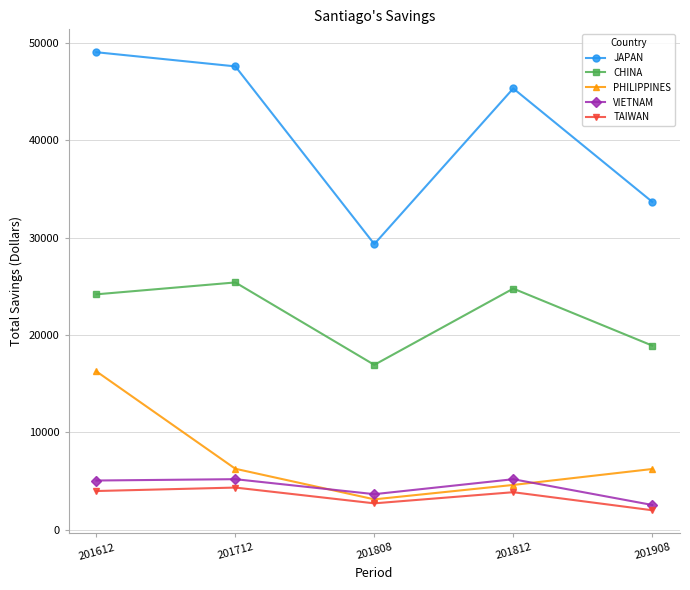

What are all the series names shown in the legend?

JAPAN, CHINA, PHILIPPINES, VIETNAM, TAIWAN